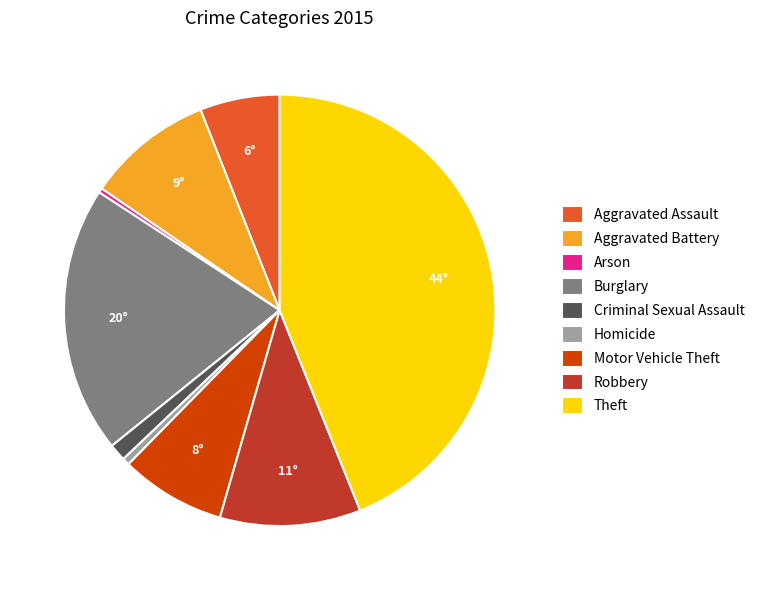

Is there any slice that represents more than half of the pie?

No